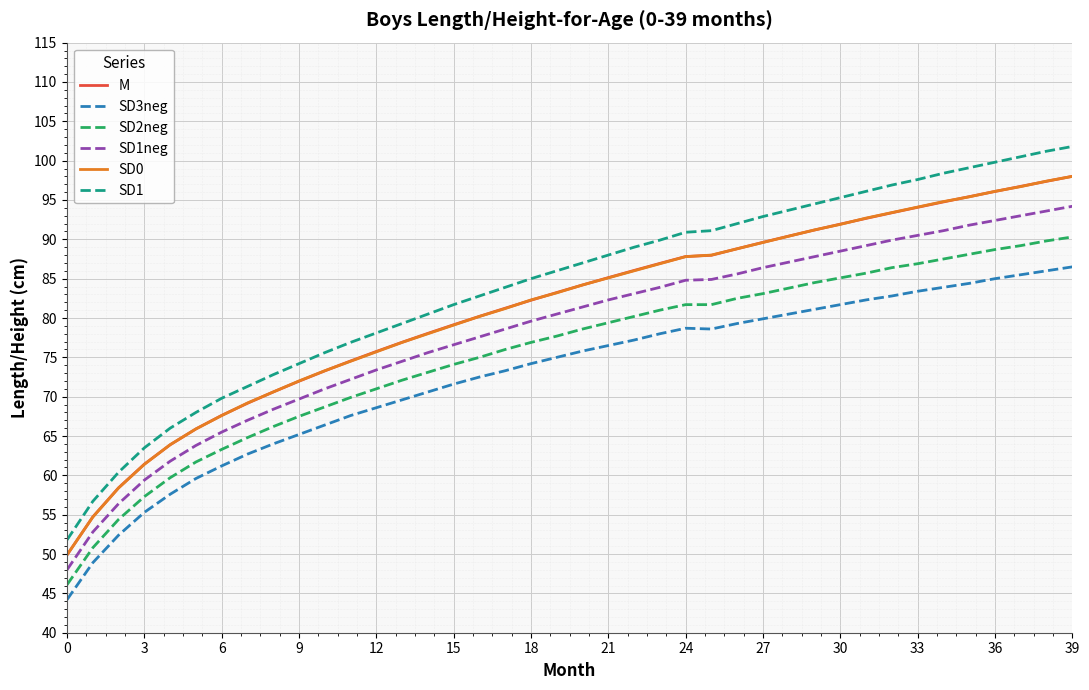

Which series has the widest spread of values?

SD1